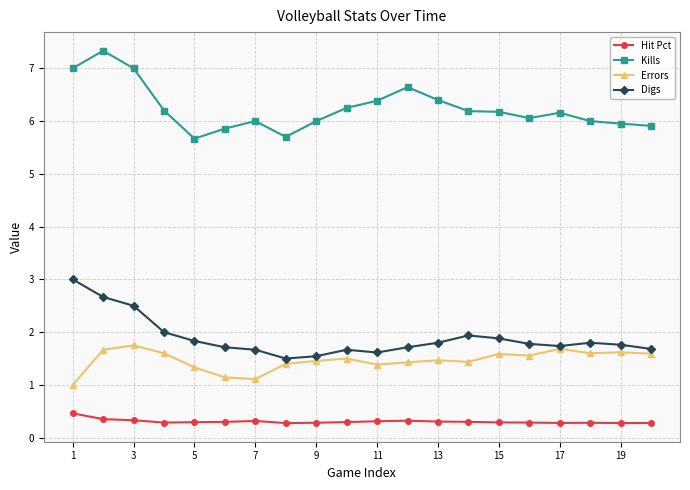

What is the value of the Errors point at the 19th from the left?

1.6